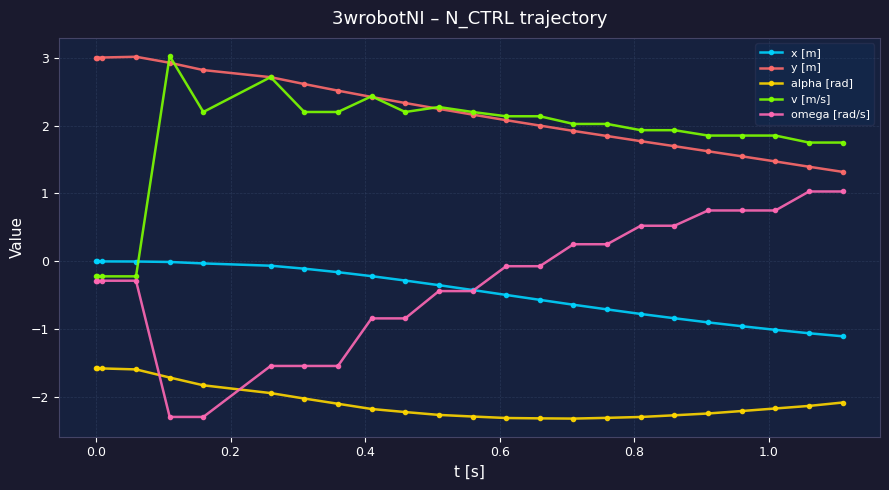

Does the chart have visible grid lines?

Yes